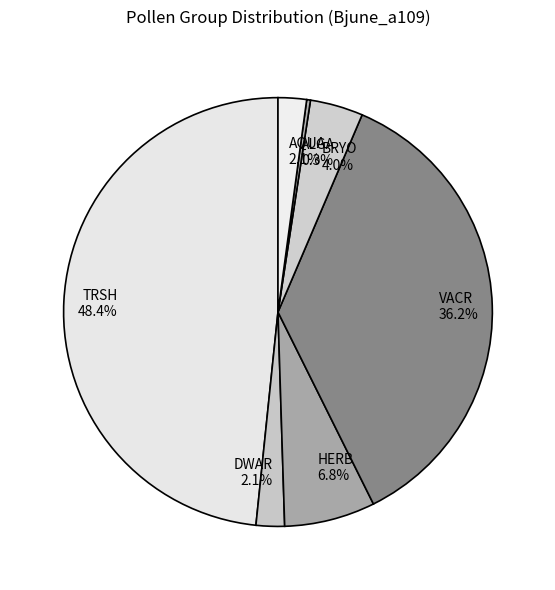

What portion of the pie excludes HERB?

93.2%